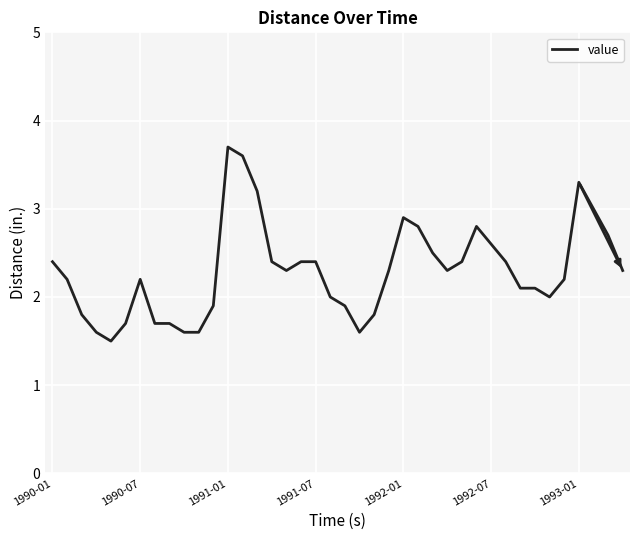

What is the smallest value displayed?

1.5